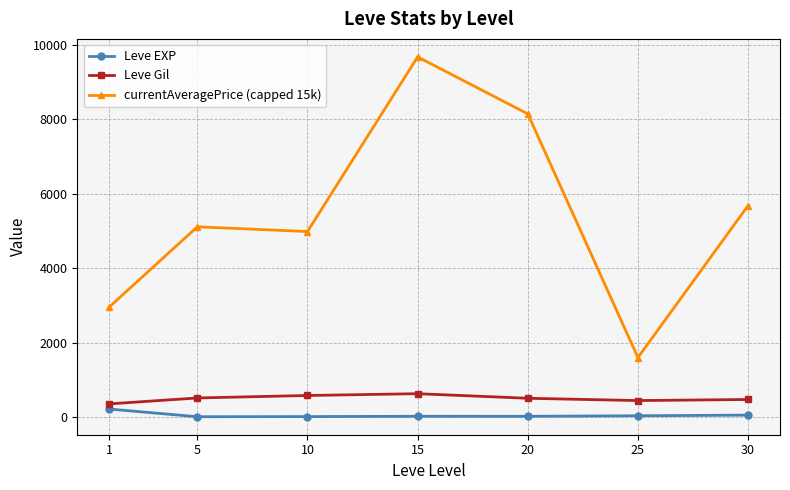

How many data points in currentAveragePrice (capped 15k) are less than 5111?

3